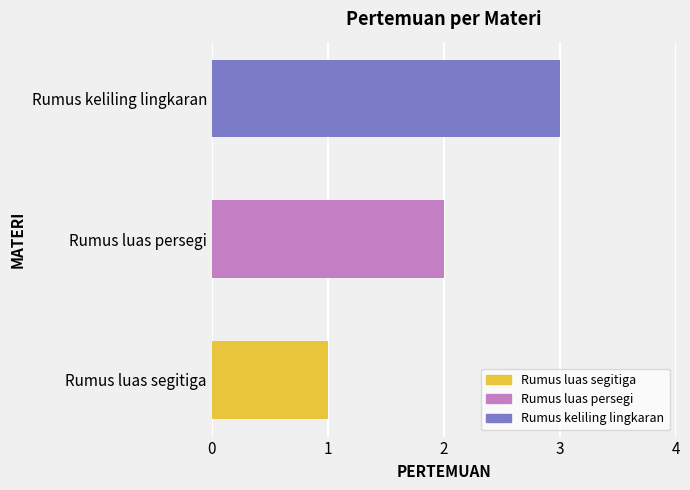

Rank the categories by value from lowest to highest.

Rumus luas segitiga, Rumus luas persegi, Rumus keliling lingkaran